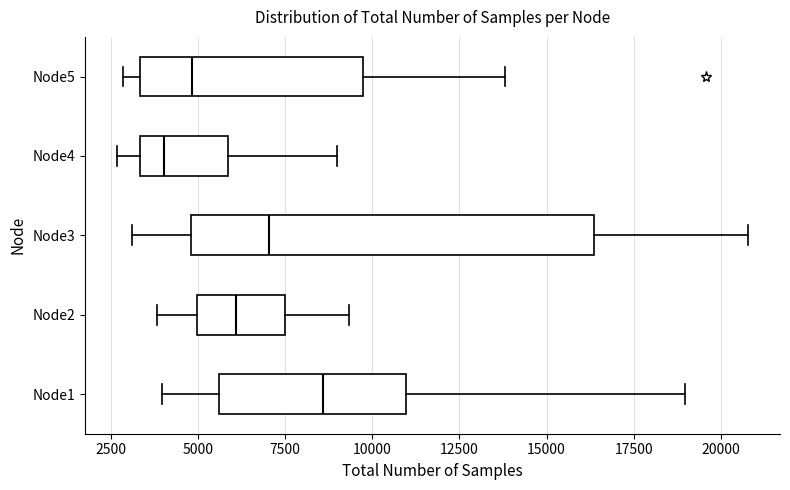

Which box is the widest, from its left edge to its right edge?

Node3